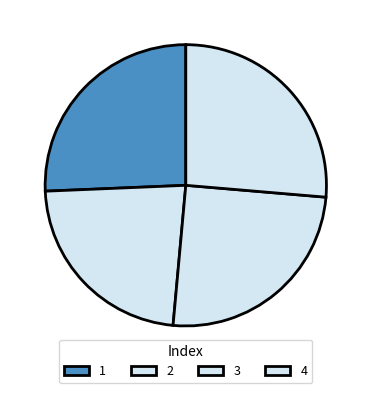

True or false: 1 accounts for 26% of the total.

True